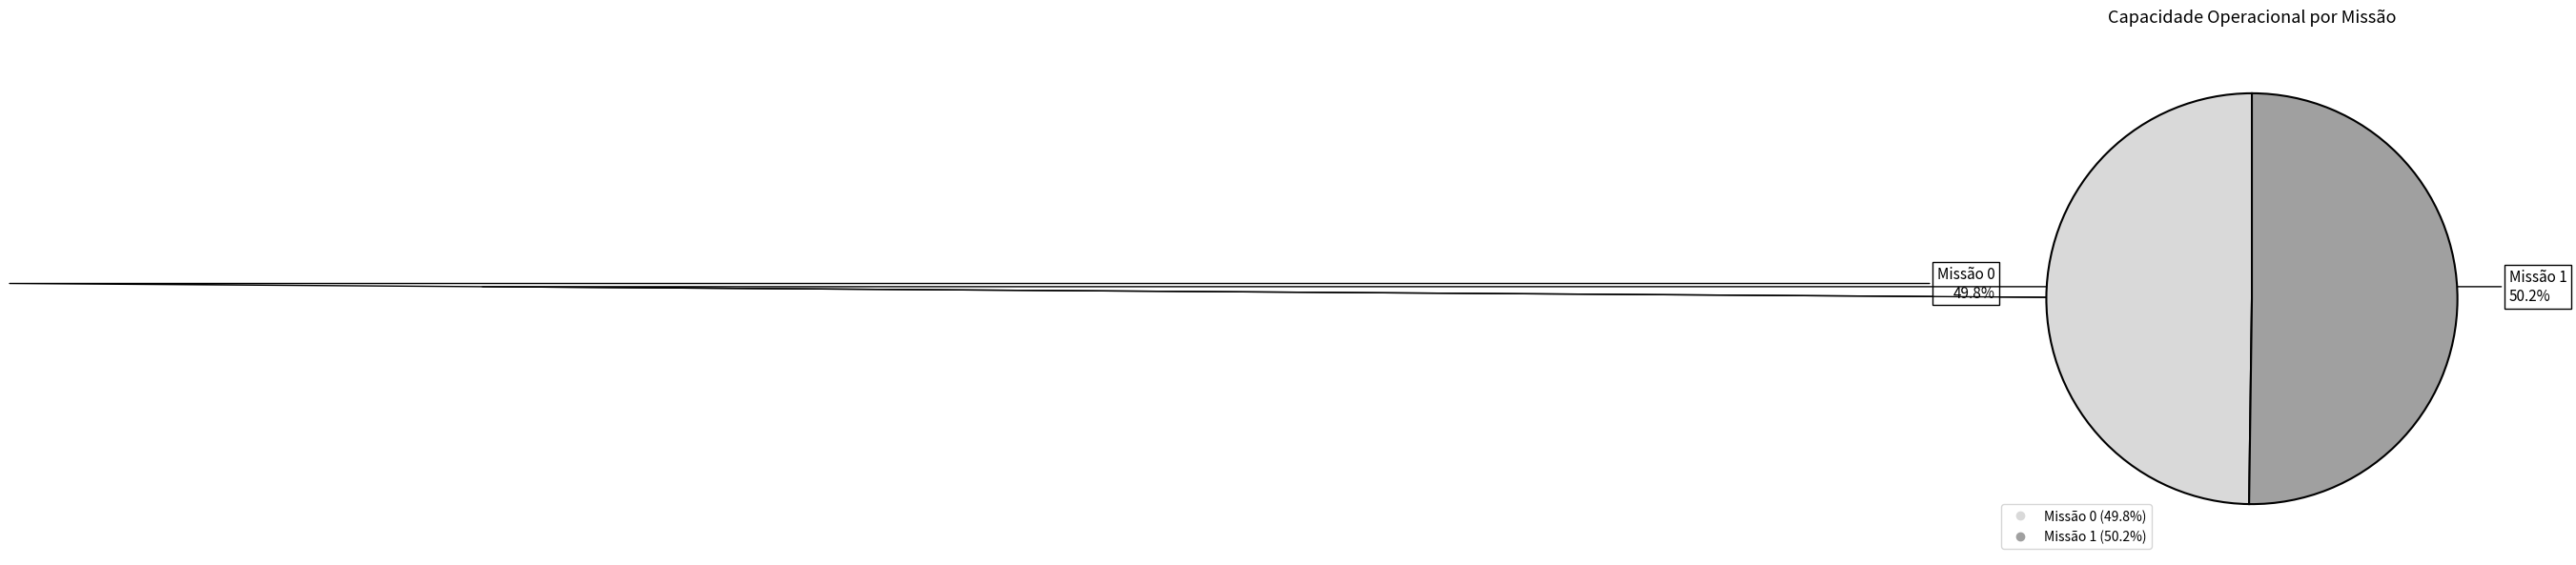

Count the number of slices in the pie.

2